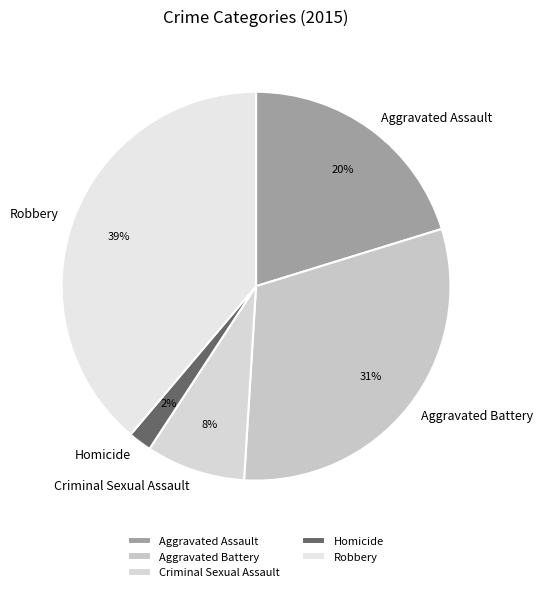

Combined, do Robbery and Aggravated Assault account for over 50%?

Yes